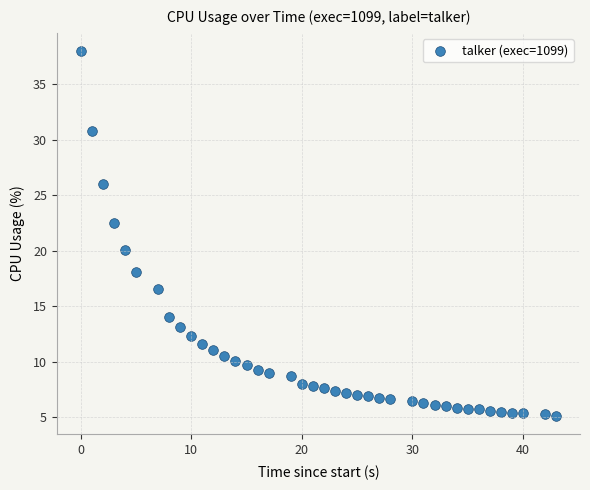

What Y value in the scatter plot is closest to 21?

20.1